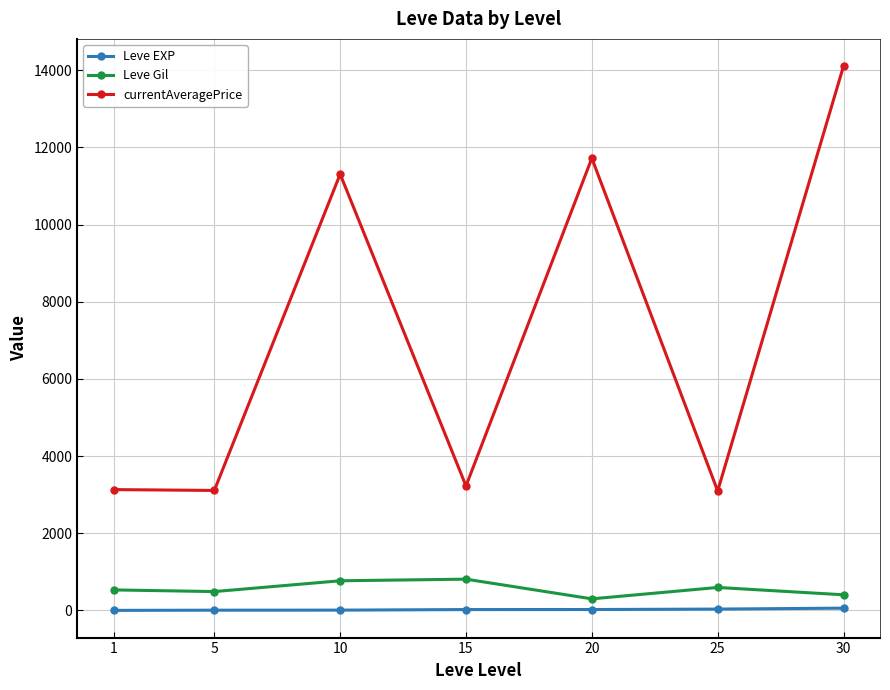

True or false: currentAveragePrice has more than 0 points higher than both neighbors.

True